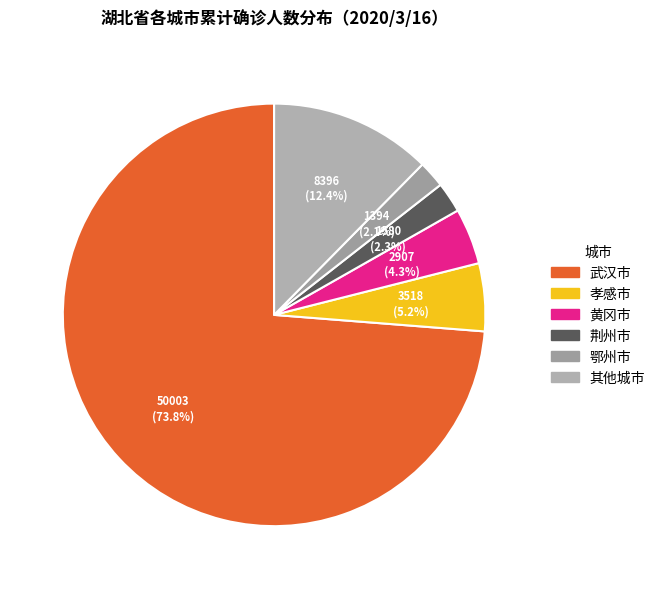

Count the number of slices in the pie.

6